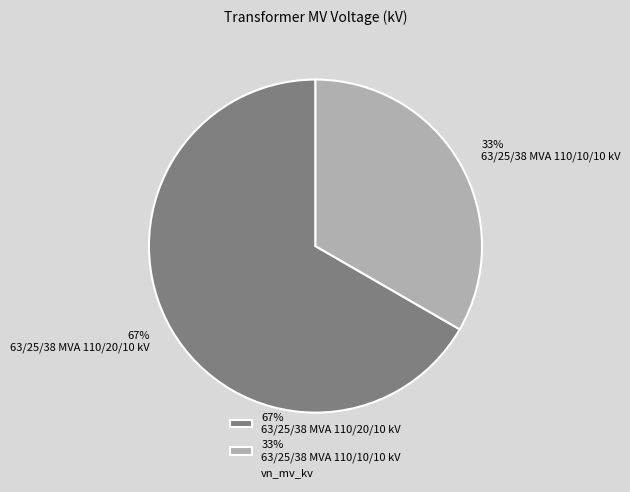

Combined, do 67% 63/25/38 MVA 110/20/10 kV and 33% 63/25/38 MVA 110/10/10 kV account for over 50%?

Yes